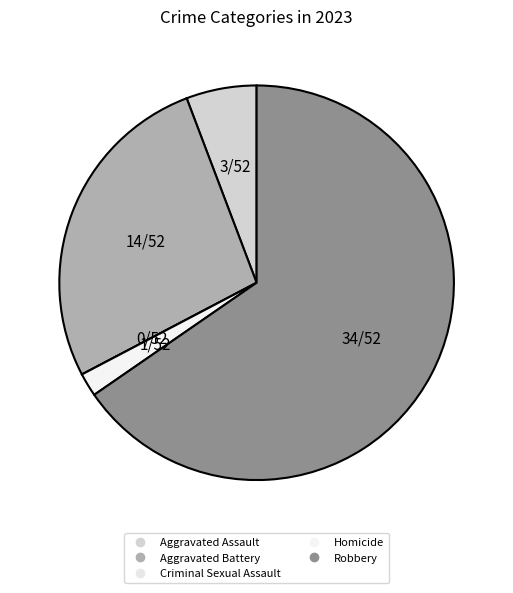

To the nearest percent, what is the average slice percentage?

20%